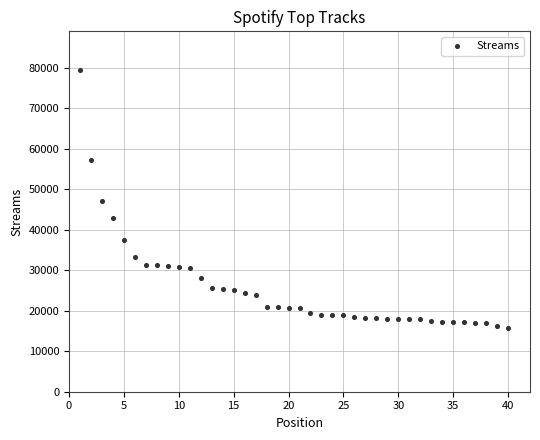

What is the range of Y values (max minus min)?

63699